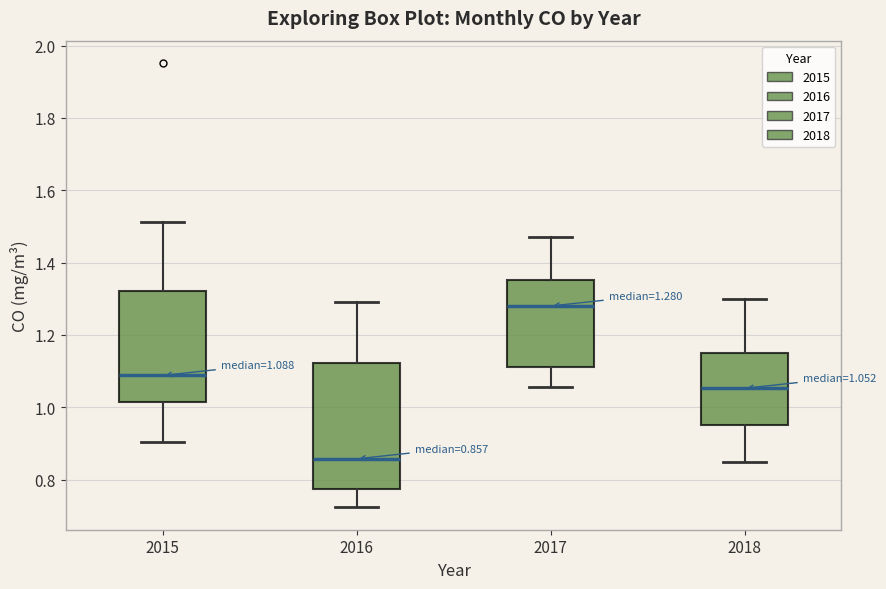

Which box has the lowest median line?

2016